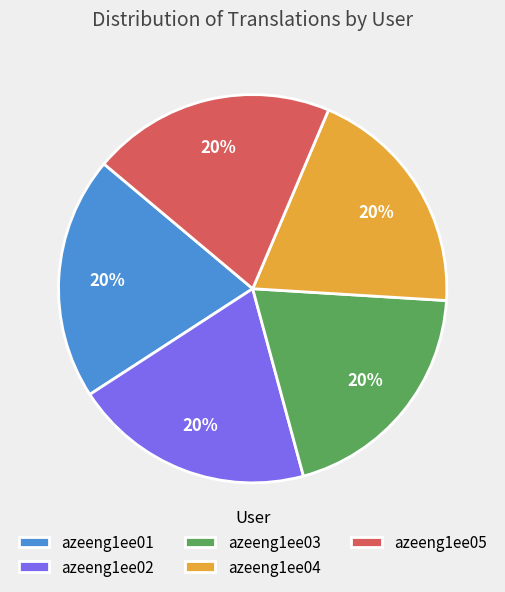

Count the number of slices in the pie.

5